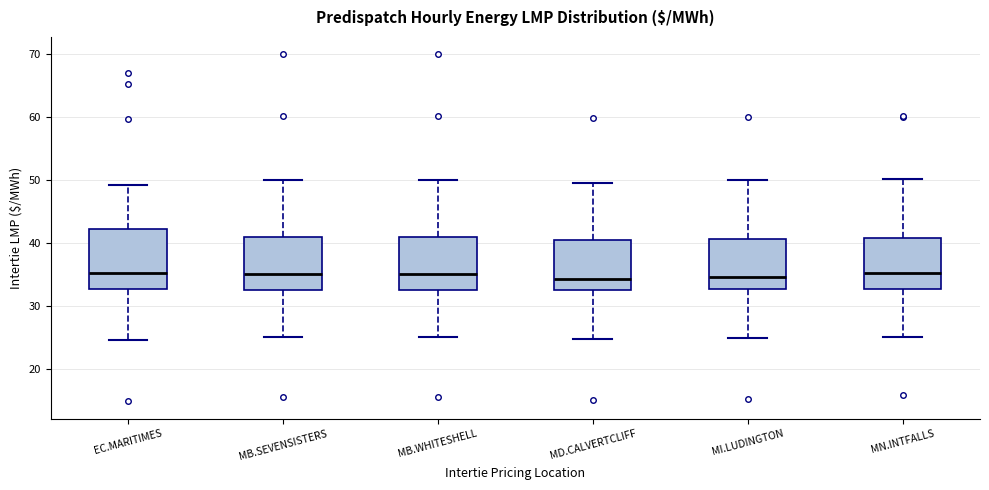

Reading left to right, read every box against the y-axis: the position of its median line, the range the box covers, and the ends of its whiskers. The values are not printed on the chart, so give them approximately, as read against the axis.

EC.MARITIMES: median 35, box 33 to 42, whiskers 25 to 49
MB.SEVENSISTERS: median 35, box 33 to 41, whiskers 25 to 50
MB.WHITESHELL: median 35, box 33 to 41, whiskers 25 to 50
MD.CALVERTCLIFF: median 34, box 33 to 40, whiskers 25 to 50
MI.LUDINGTON: median 35, box 33 to 41, whiskers 25 to 50
MN.INTFALLS: median 35, box 33 to 41, whiskers 25 to 50